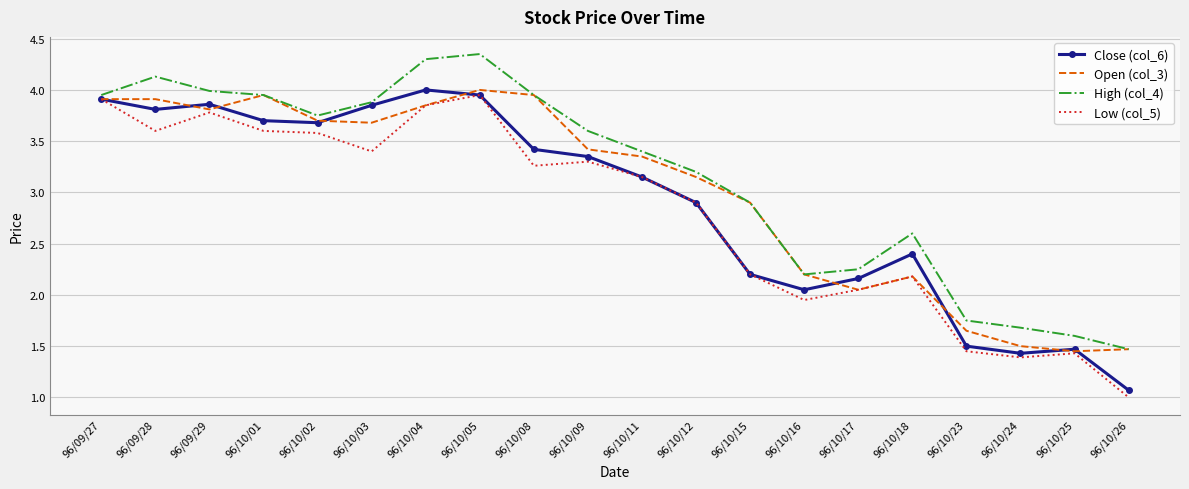

The Close (col_6) series shows 6.4 at 96/10/05. True or false?

False